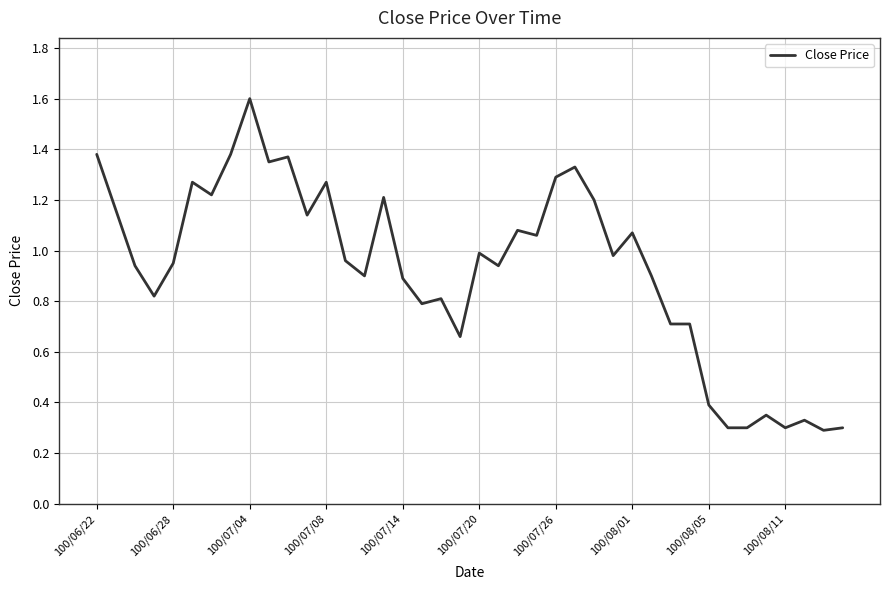

What is the maximum value shown in the chart?

1.6